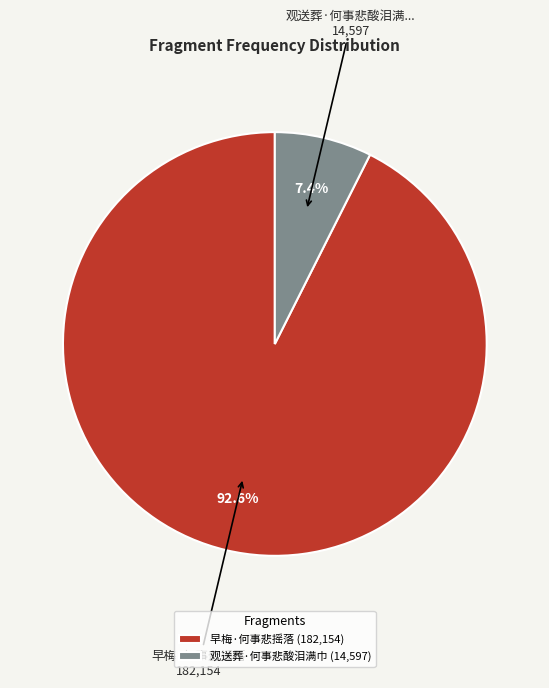

To the nearest percent, what is the combined percentage of 早梅·何事悲摇落 and 观送葬·何事悲酸泪满巾?

100%